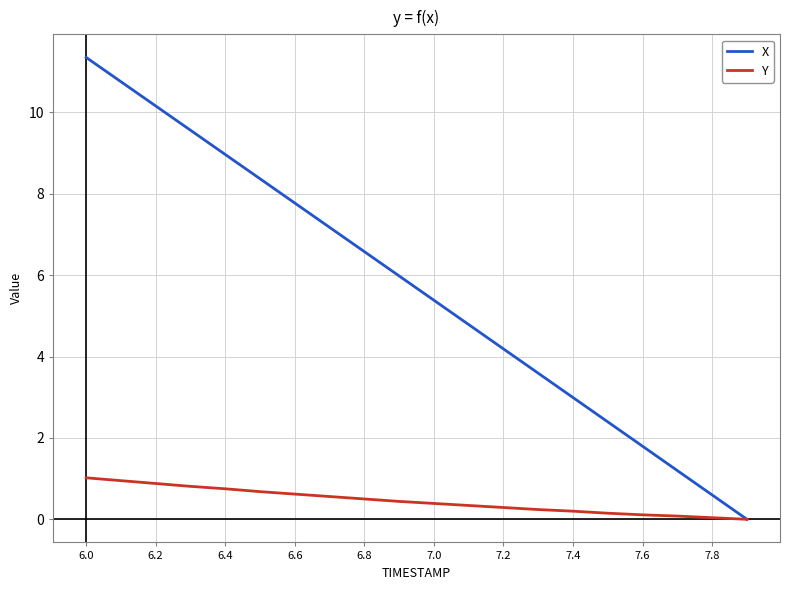

Rank the series by their average value, from highest to lowest.

X, Y